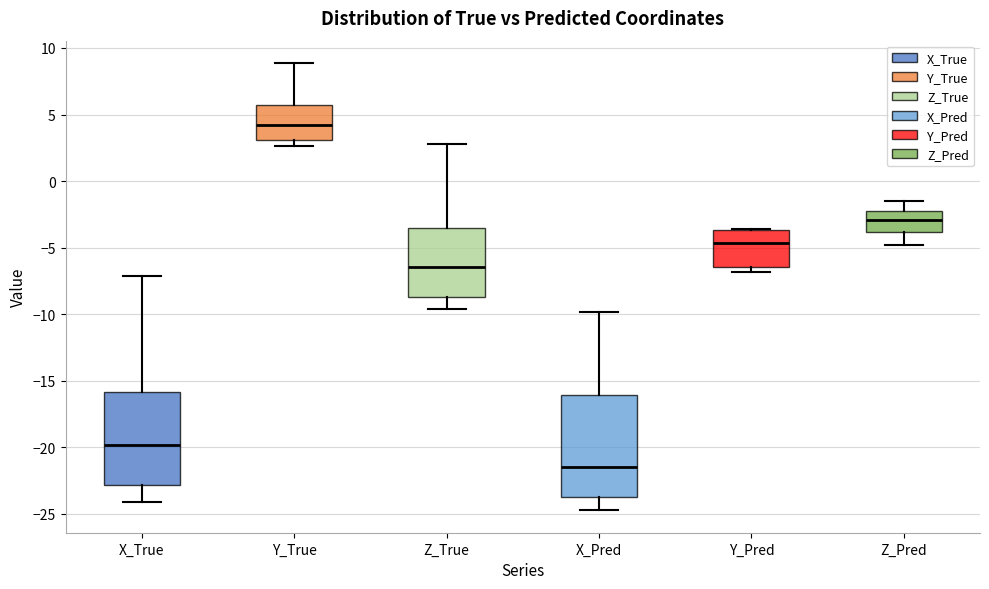

Reading left to right, transcribe this box plot: for each box, give where its median line is, the range the box spans, and where its two whiskers end, as read against the y-axis. The values are not printed on the chart, so give them approximately, as read against the axis.

X_True: median -20.0, box -23.0 to -16.0, whiskers -24.0 to -7.0
Y_True: median 4.0, box 3.0 to 5.5, whiskers 2.5 to 9.0
Z_True: median -6.5, box -8.5 to -3.5, whiskers -9.5 to 3.0
X_Pred: median -21.5, box -24.0 to -16.0, whiskers -24.5 to -10.0
Y_Pred: median -4.5, box -6.5 to -3.5, whiskers -7.0 to -3.5
Z_Pred: median -3.0, box -4.0 to -2.5, whiskers -5.0 to -1.5